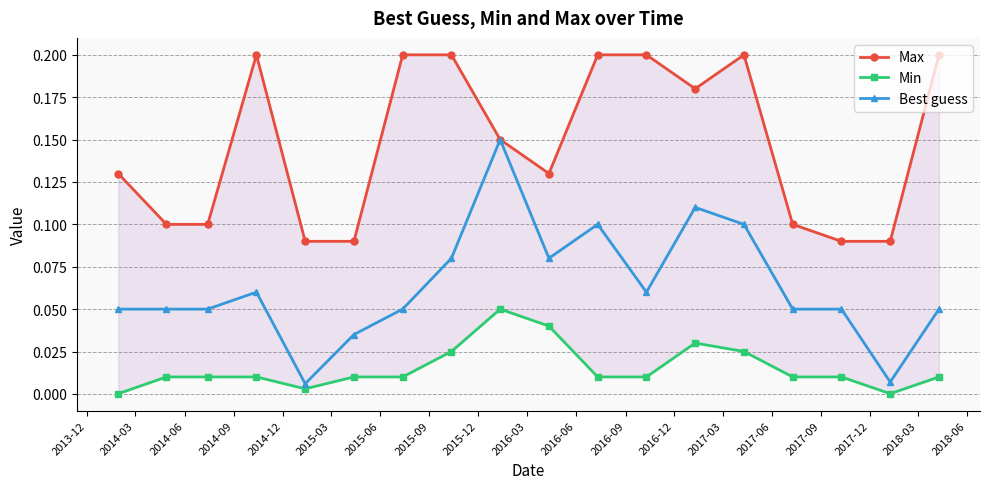

True or false: Best guess has more than 1 interior local peaks.

True